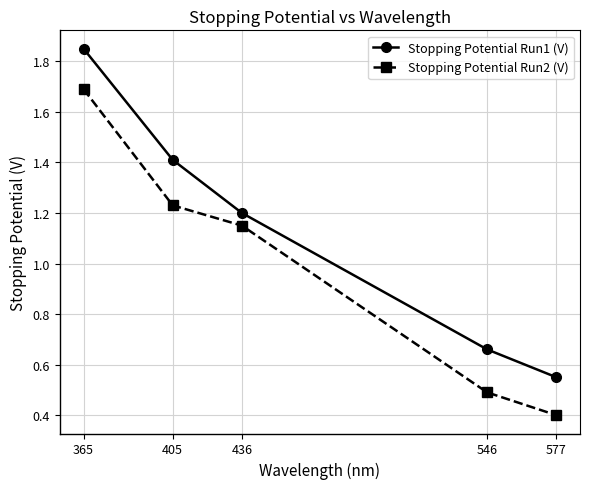

Which series has the widest spread of values?

Stopping Potential Run1 (V)